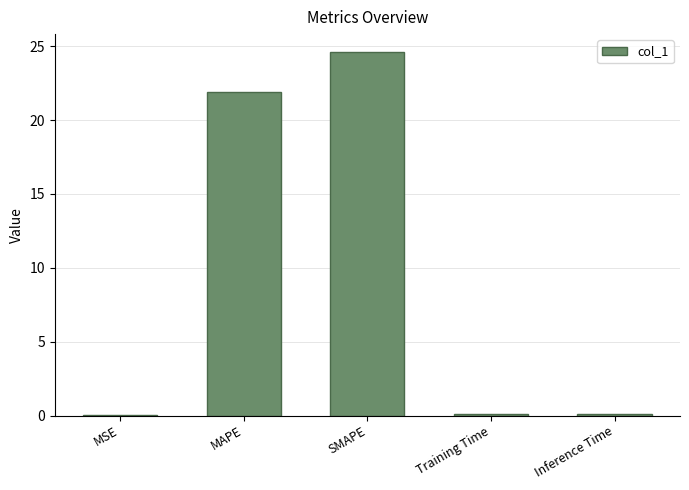

What is the approximate value at SMAPE?

24.6